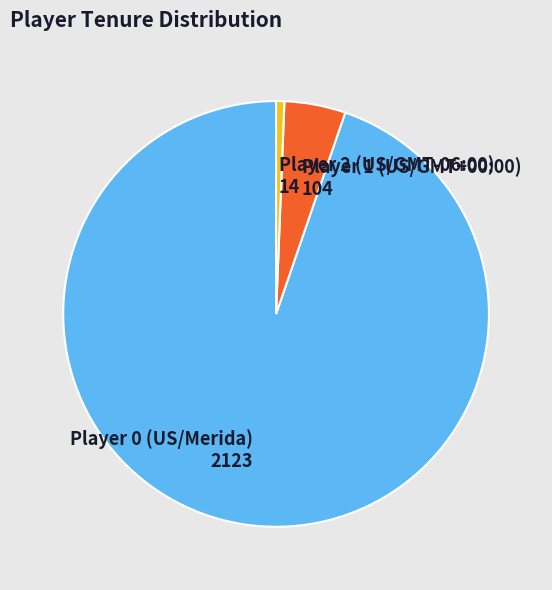

Count the number of slices in the pie.

3